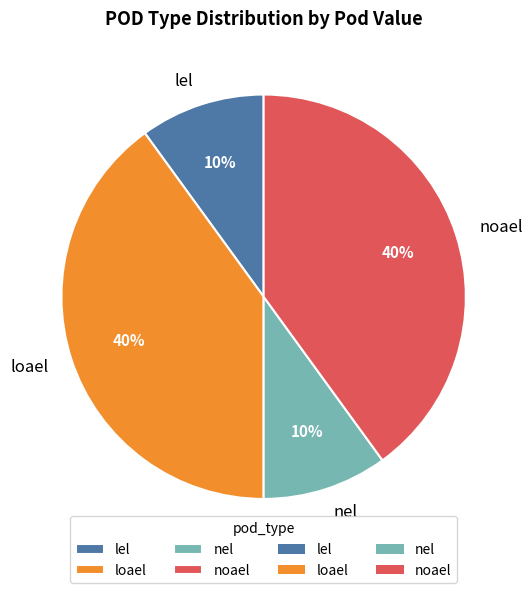

Does nel account for over 50% of the chart?

No